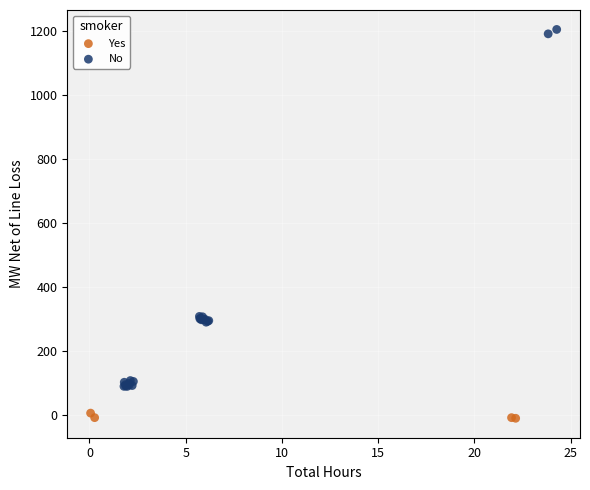

Which series has the widest spread of Y values?

No